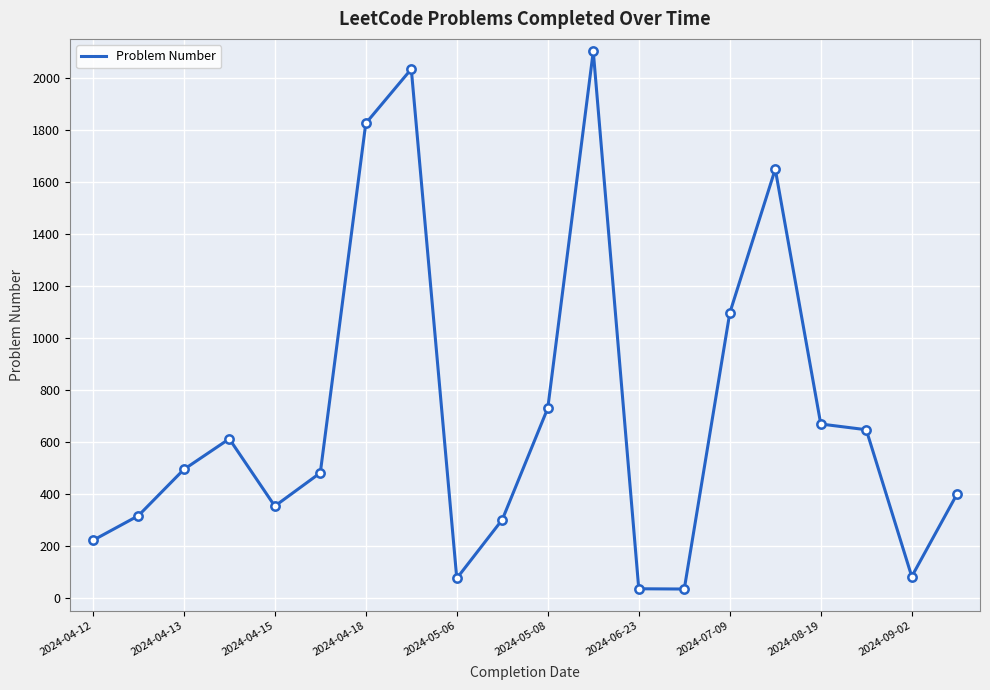

What is the greatest value displayed?

2102